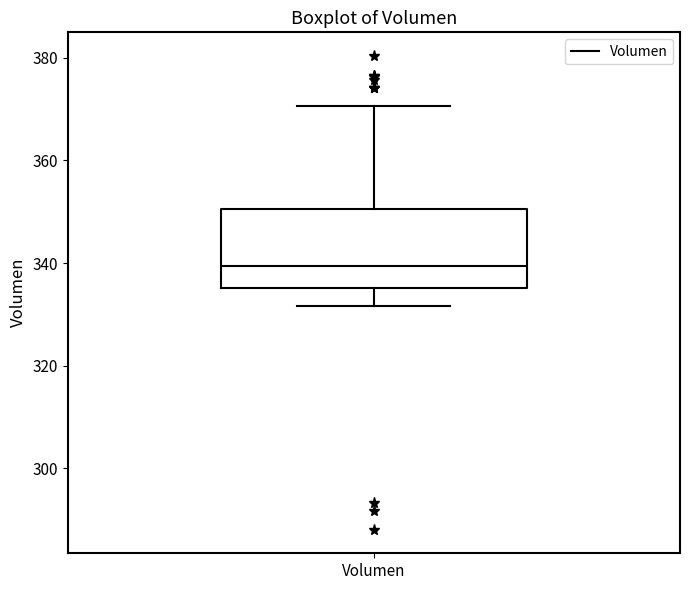

Transcribe this box plot: give where the median line is, the range the box spans, and where the two whiskers end, as read against the y-axis. The values are not printed on the chart, so give them approximately, as read against the axis.

median 340, box 336 to 350, whiskers 332 to 370